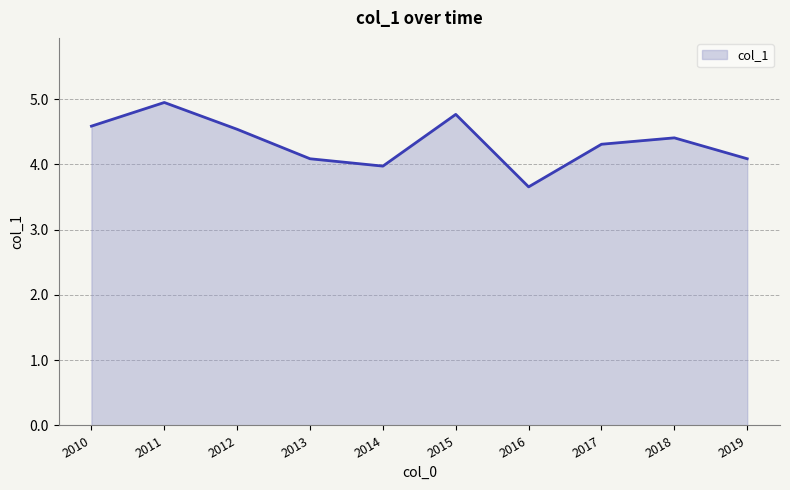

How many lines are shown in the chart?

1